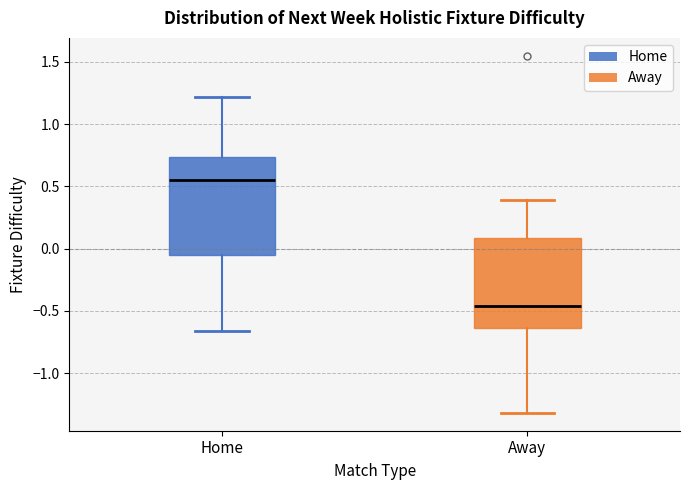

Reading left to right, transcribe this box plot: for each box, give where its median line is, the range the box spans, and where its two whiskers end, as read against the y-axis. The values are not printed on the chart, so give them approximately, as read against the axis.

Home: median 0.55, box -0.05 to 0.75, whiskers -0.65 to 1.20
Away: median -0.45, box -0.65 to 0.10, whiskers -1.30 to 0.40